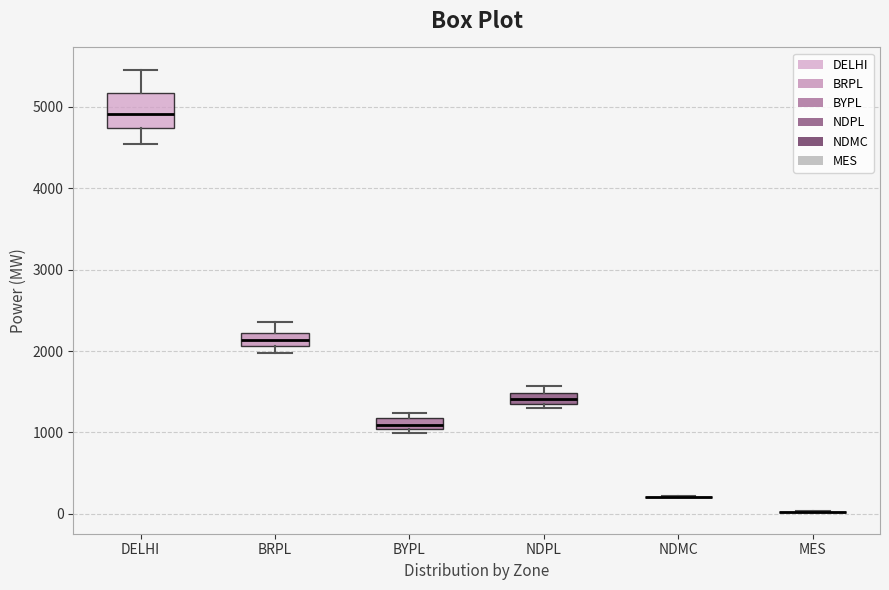

Comparing the boxes themselves (not the whiskers), which one is the tallest?

DELHI